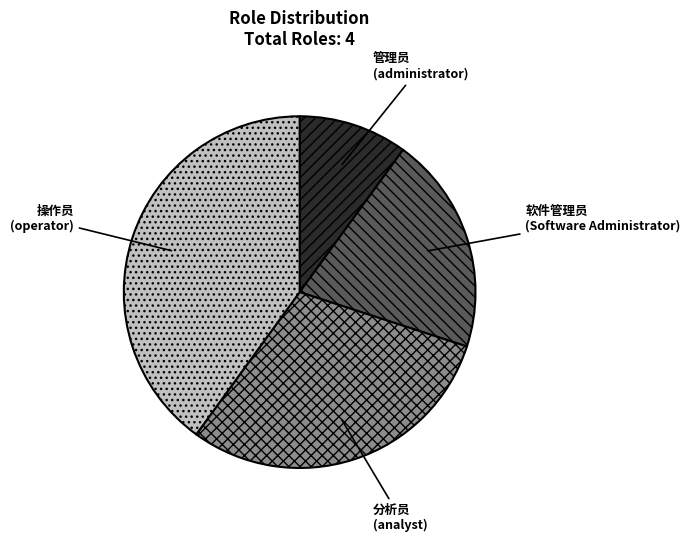

Which has a higher value, 管理员 or 操作员?

操作员